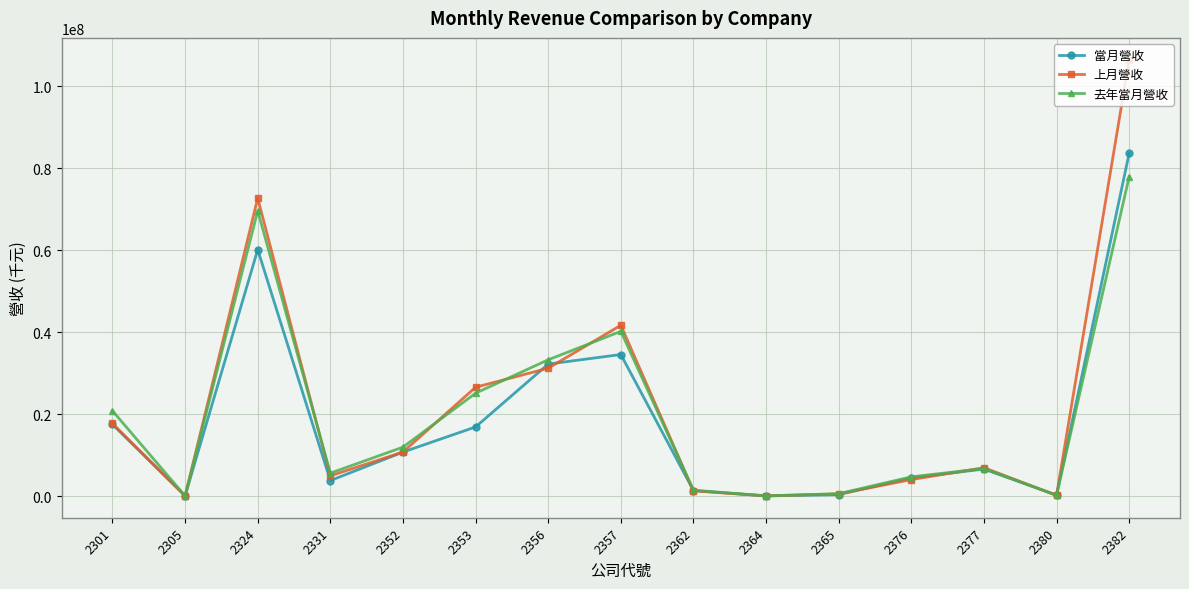

What is the sum of all 上月營收 values?

325183211